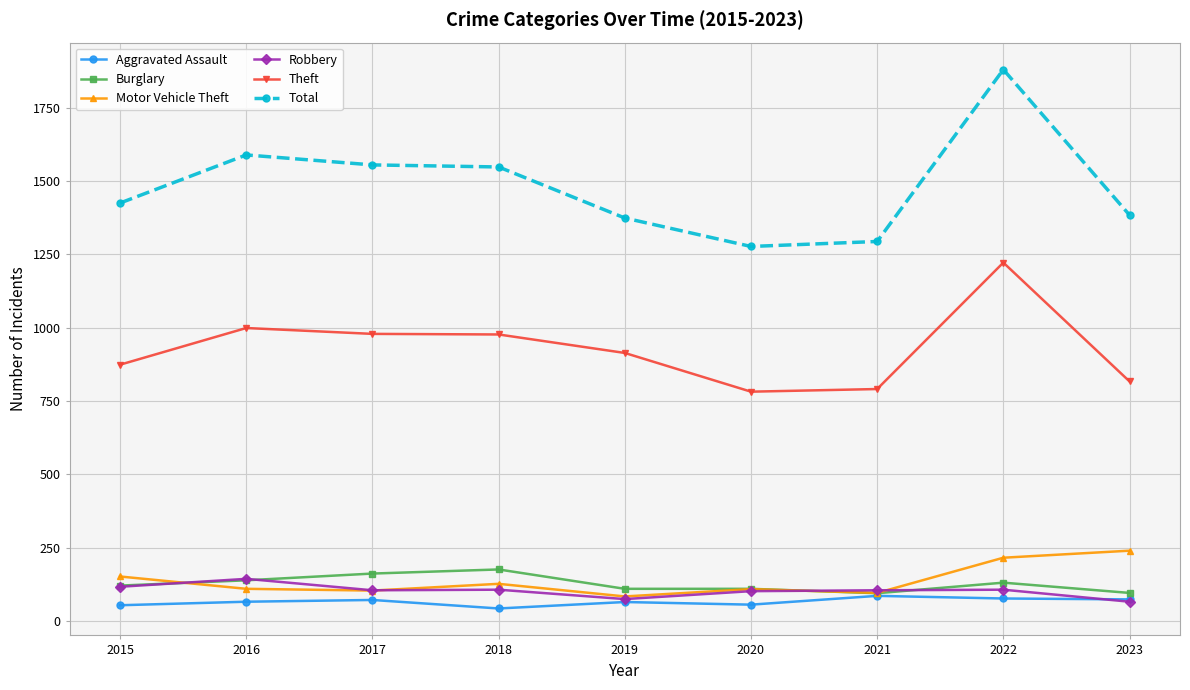

What is the value of the Total point at the 7th from the left?

1294